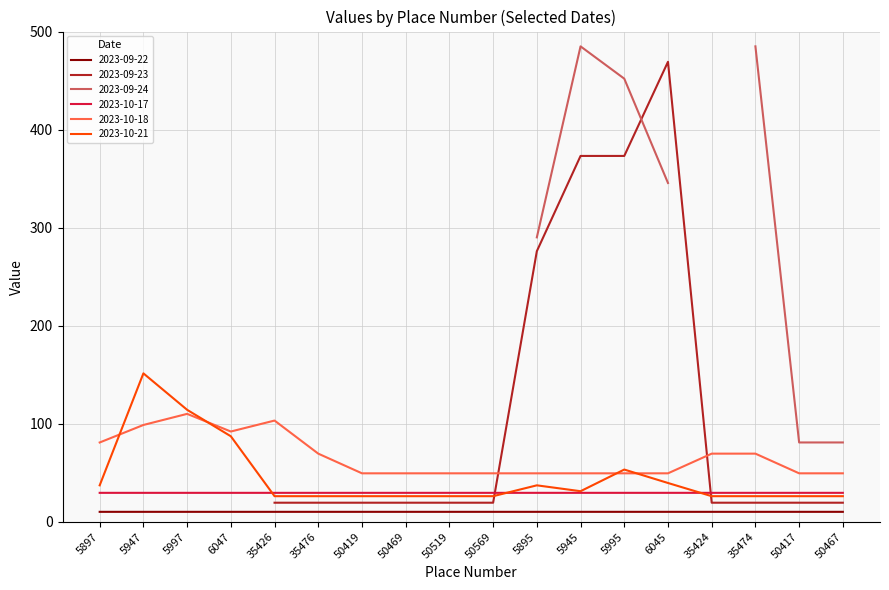

True or false: 2023-10-21 and 2023-09-22 cross at least once.

False